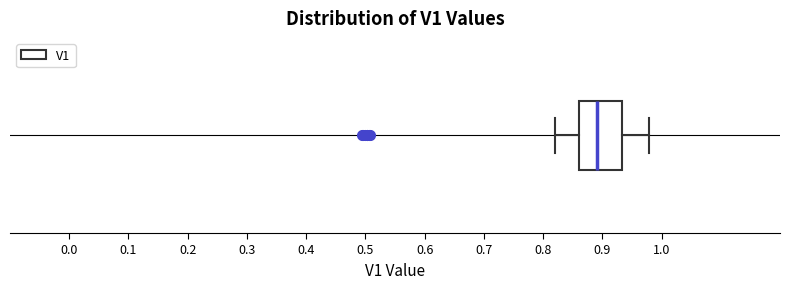

Transcribe this box plot: give where the median line is, the range the box spans, and where the two whiskers end, as read against the x-axis. The values are not printed on the chart, so give them approximately, as read against the axis.

median 0.89, box 0.86 to 0.93, whiskers 0.82 to 0.98